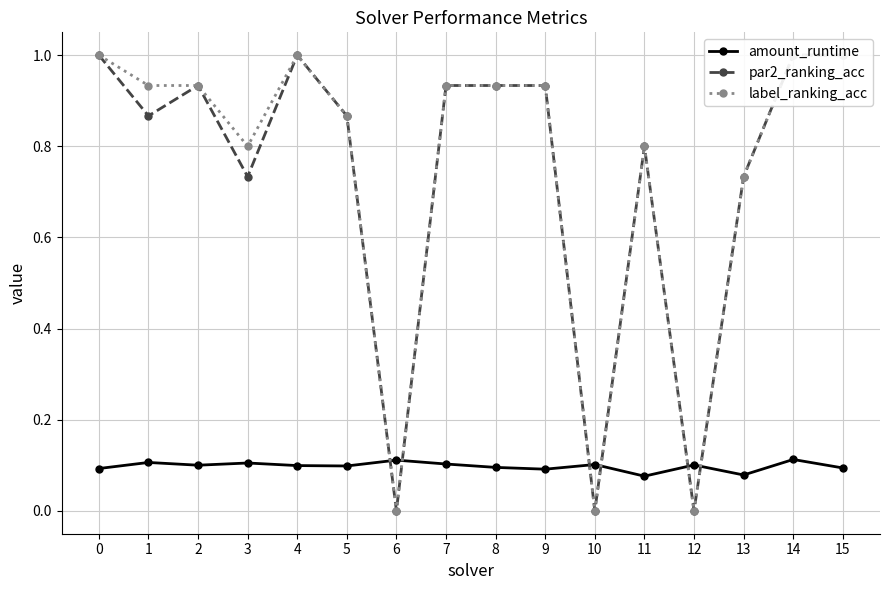

True or false: par2_ranking_acc has more than 2 interior local peaks.

True